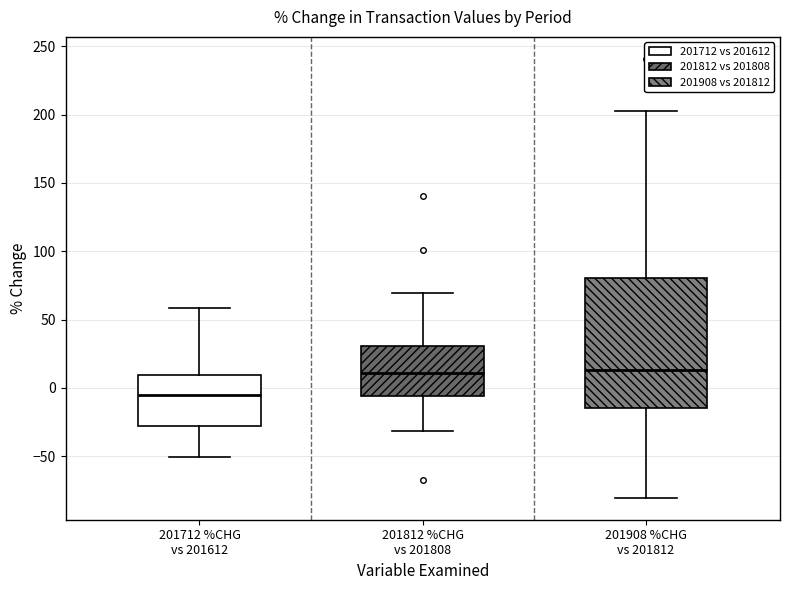

Reading left to right, read every box against the y-axis: the position of its median line, the range the box covers, and the ends of its whiskers. The values are not printed on the chart, so give them approximately, as read against the axis.

201712 %CHG vs 201612: median -5, box -30 to 10, whiskers -50 to 60
201812 %CHG vs 201808: median 10, box -5 to 30, whiskers -30 to 70
201908 %CHG vs 201812: median 15, box -15 to 80, whiskers -80 to 205